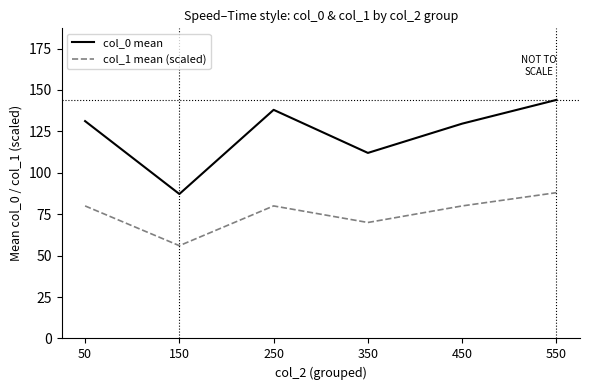

Which series has the largest total across all categories?

col_0 mean